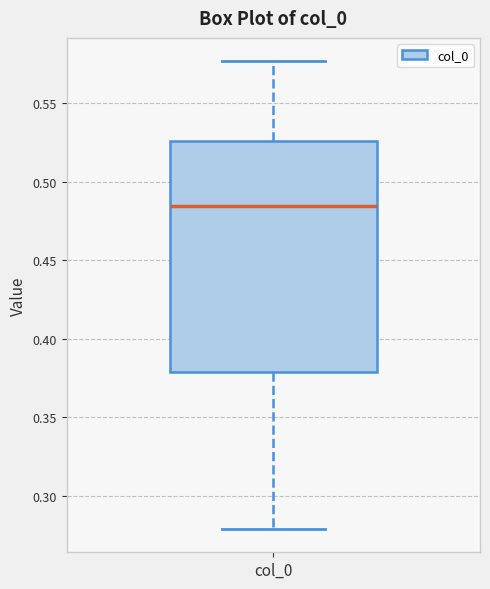

Where does the median line of the box for col_0 sit on the y-axis? The values are not printed on the chart, so give them approximately, as read against the axis.

0.485